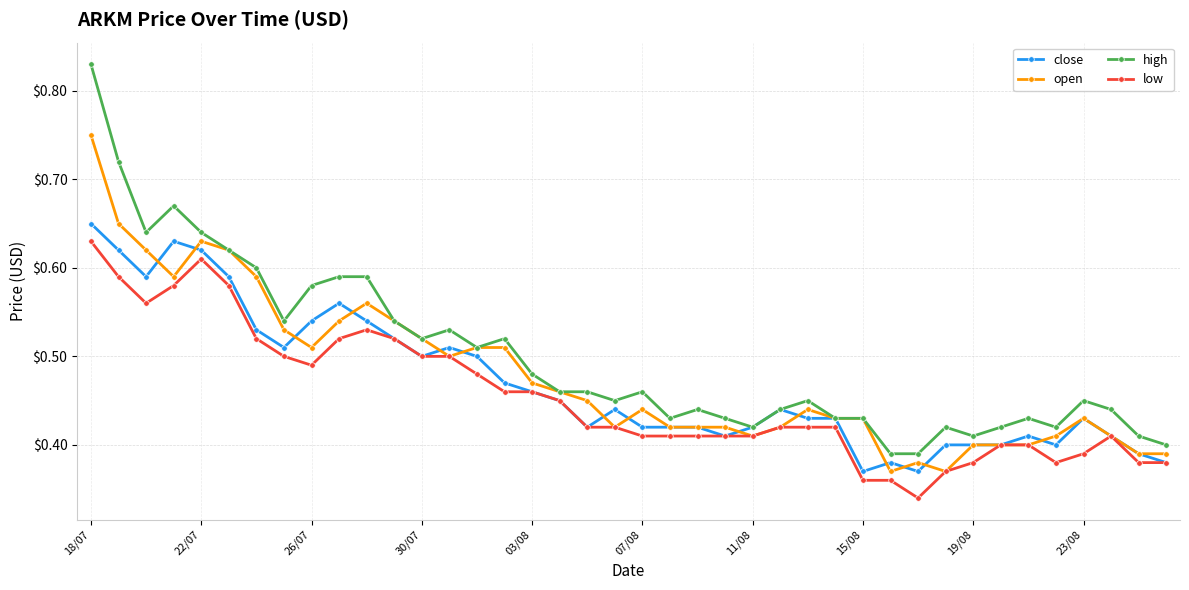

How many high values are between 0 and 1?

40